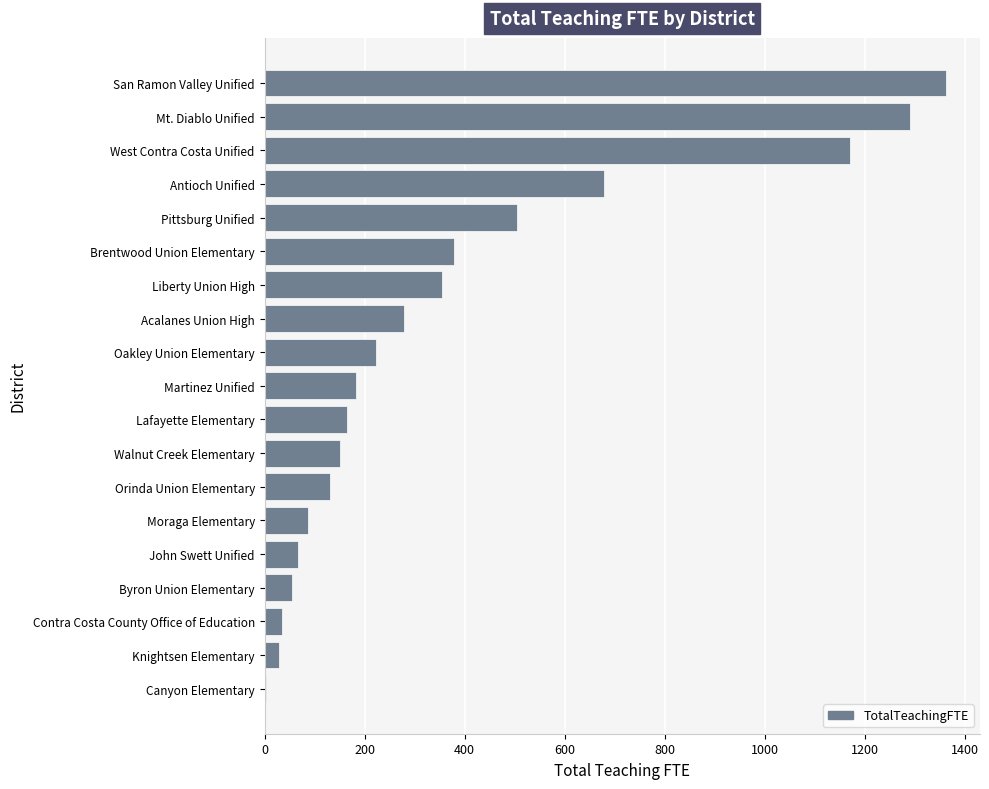

At which label is the value closest to 682?

Antioch Unified